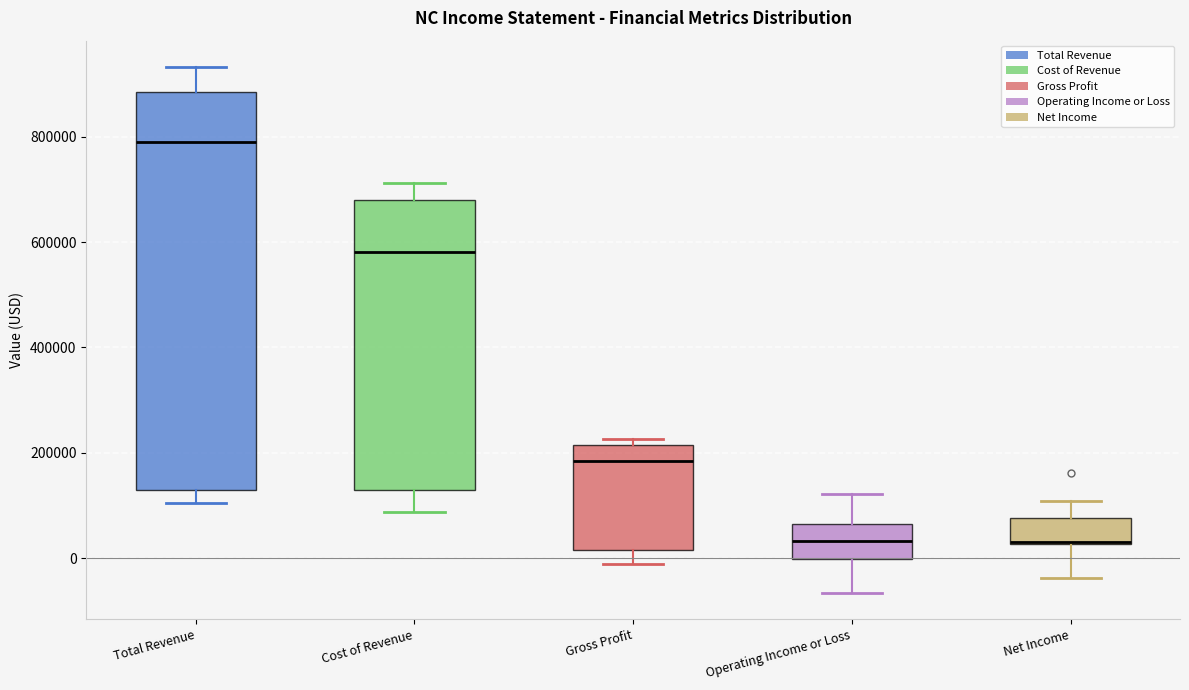

Which box's median line is the highest?

Total Revenue